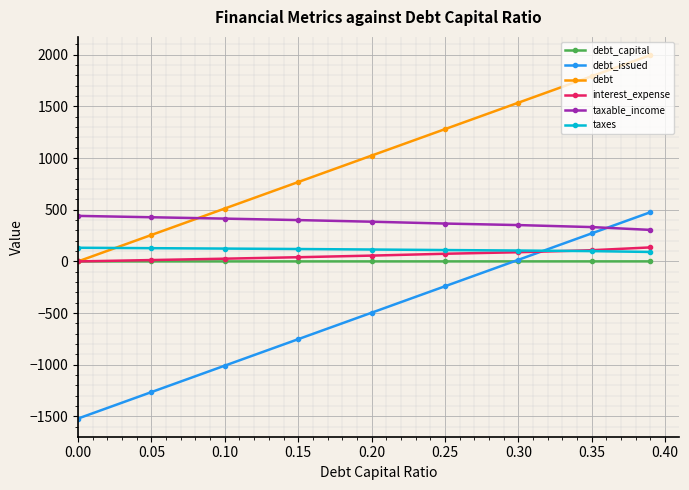

True or false: debt and debt_issued cross at least once.

False